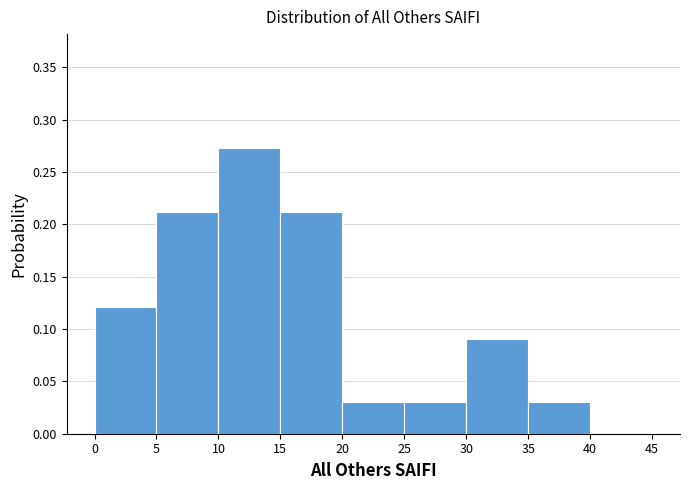

Reading left to right, list every bar in this chart as the range it spans on the x-axis followed by its height. The values are not printed on the chart, so give them approximately, as read against the axis.

0 to 5: 0.120
5 to 10: 0.210
10 to 15: 0.275
15 to 20: 0.210
20 to 25: 0.030
25 to 30: 0.030
30 to 35: 0.090
35 to 40: 0.030
40 to 45: 0